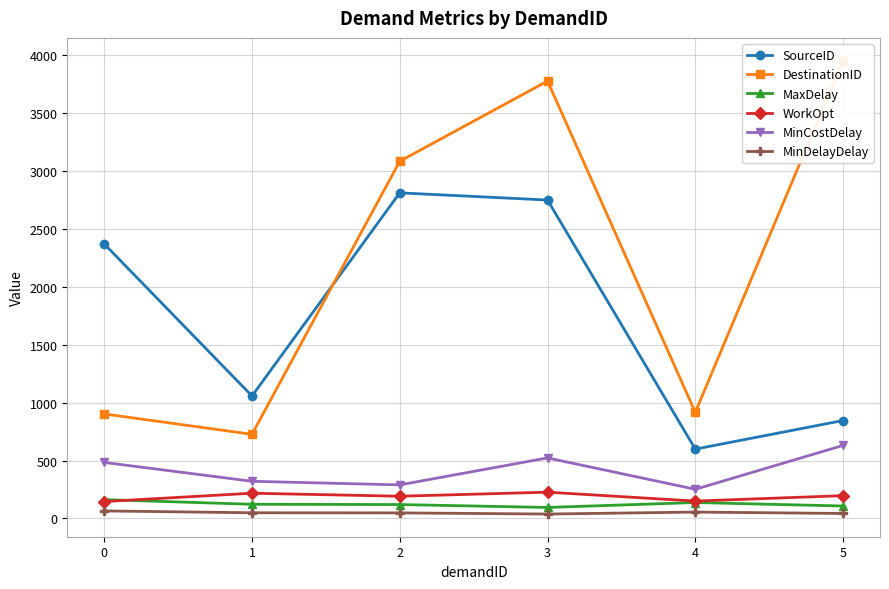

List the series in order of their peak value, lowest first.

MinDelayDelay, MaxDelay, WorkOpt, MinCostDelay, SourceID, DestinationID